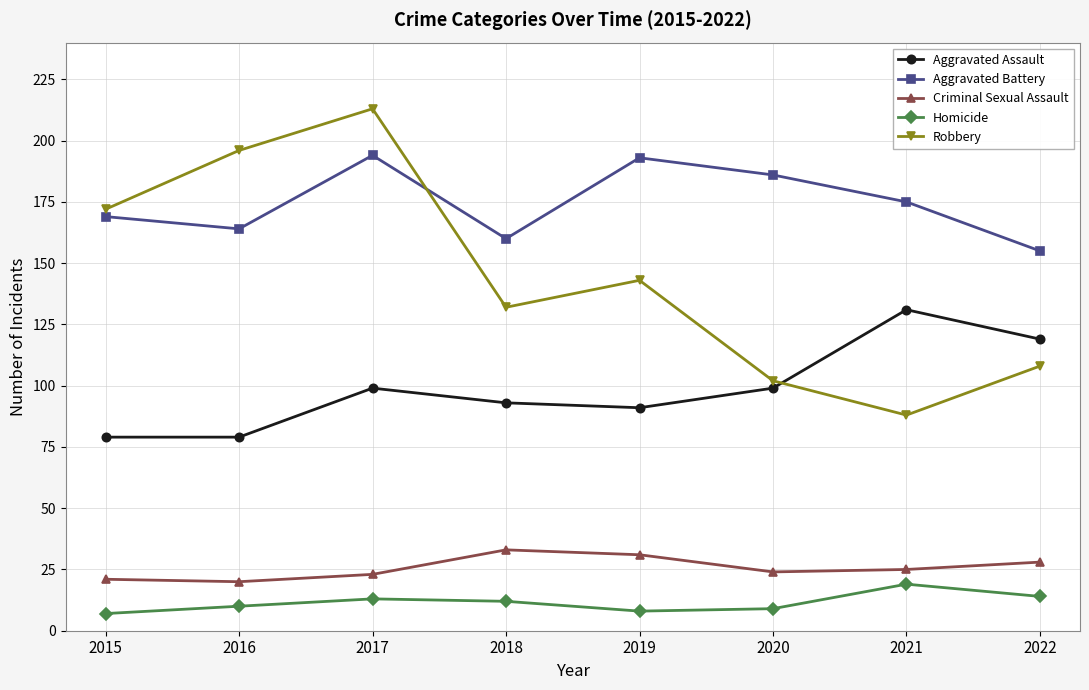

In Robbery, how many points are higher than both neighbors (excluding endpoints)?

2